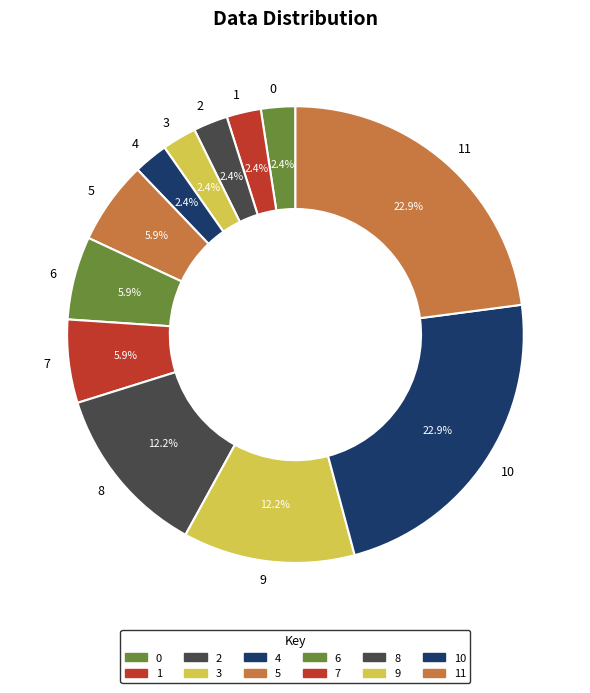

To the nearest percent, what portion does 5 represent?

6%